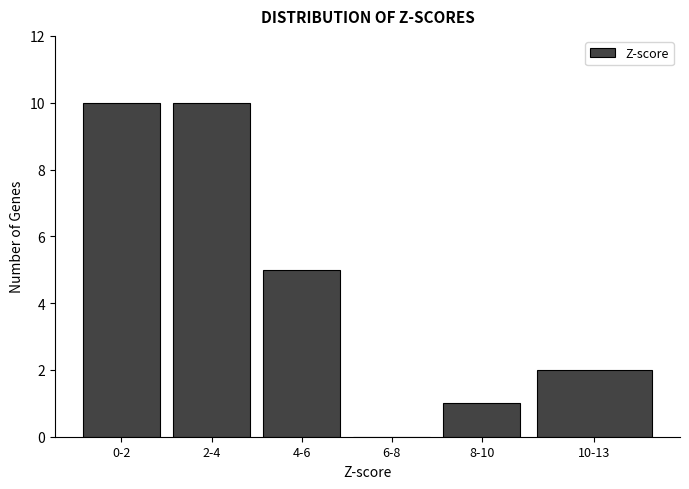

Reading right to left, list all the values displayed in this chart.

10-13=2	8-10=1	6-8=0	4-6=5	2-4=10	0-2=10